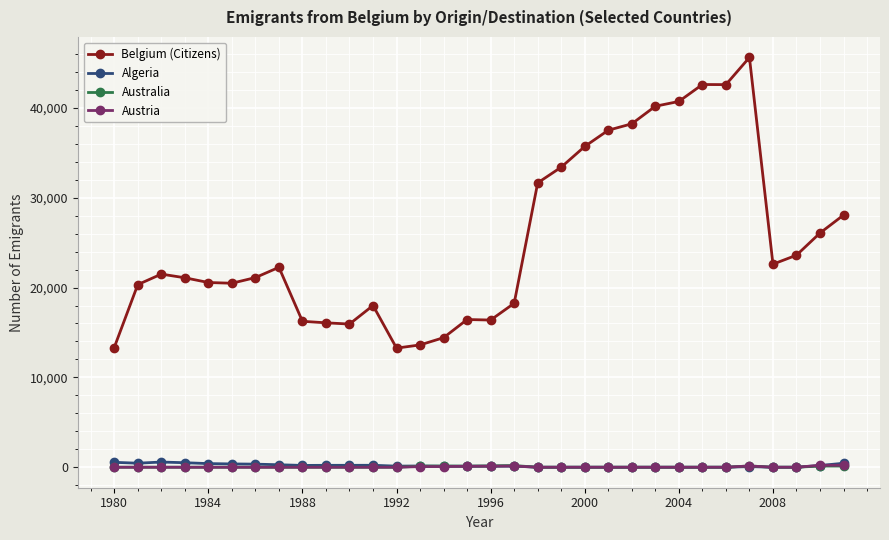

True or false: Australia and Belgium (Citizens) intersect in this chart.

False